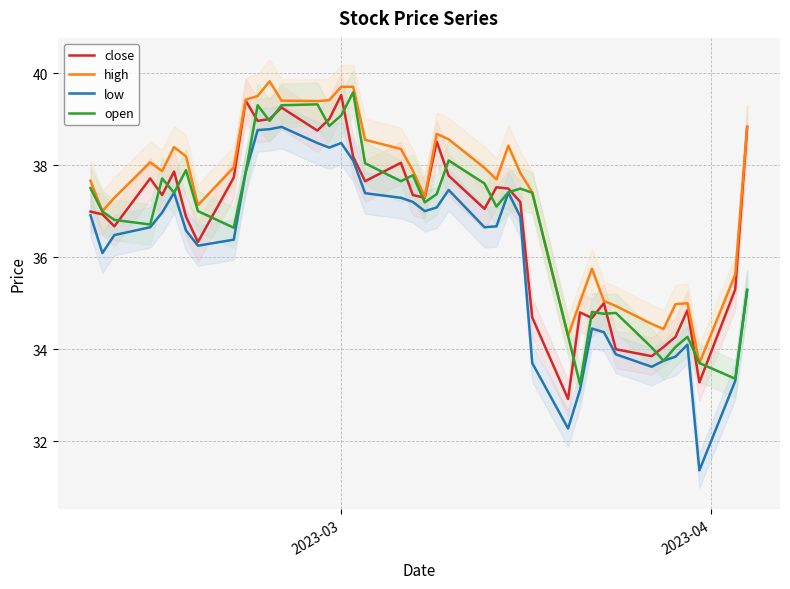

What are all the series names shown in the legend?

close, high, low, open